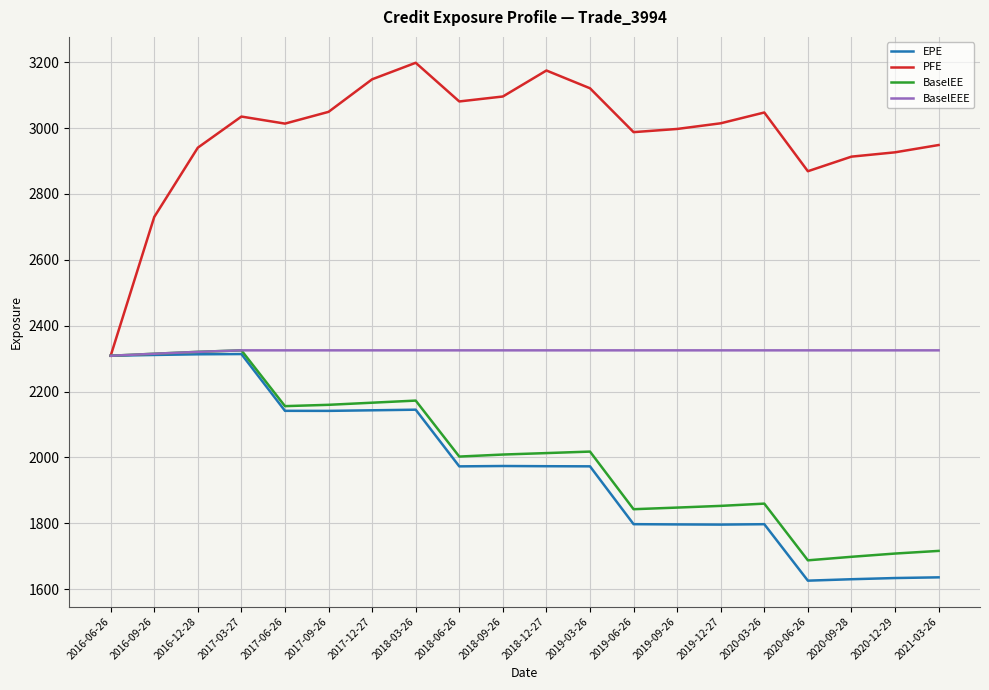

Is it true that EPE equals 1797.4 at 2020-03-26?

True